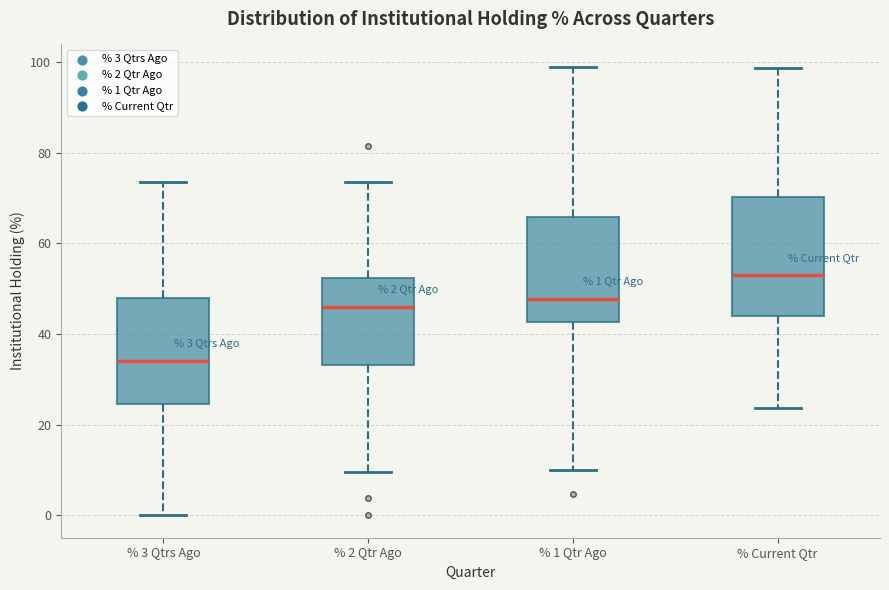

Comparing the boxes themselves (not the whiskers), which one is the tallest?

% Current Qtr